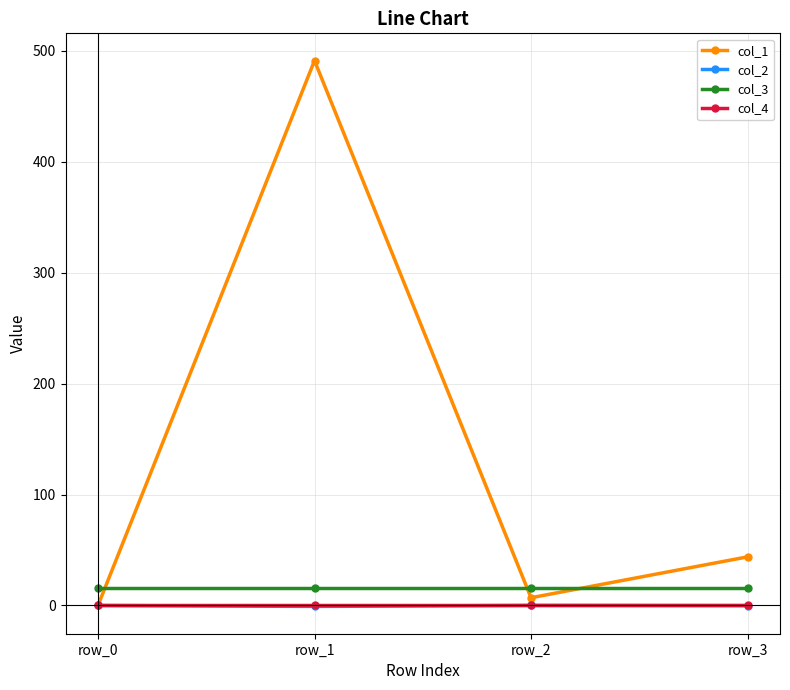

What is the smallest value displayed?

-0.8